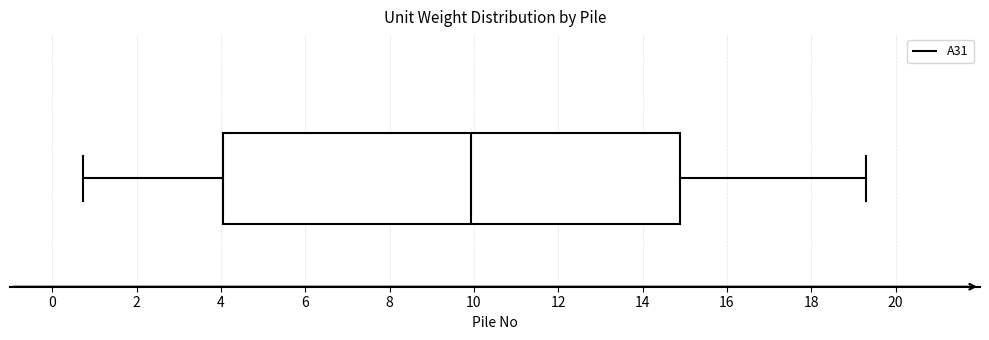

Read this box plot against the x-axis: the position of the median line, the range covered by the box, and the ends of both whiskers. The values are not printed on the chart, so give them approximately, as read against the axis.

median 10.0, box 4.0 to 14.8, whiskers 0.8 to 19.2